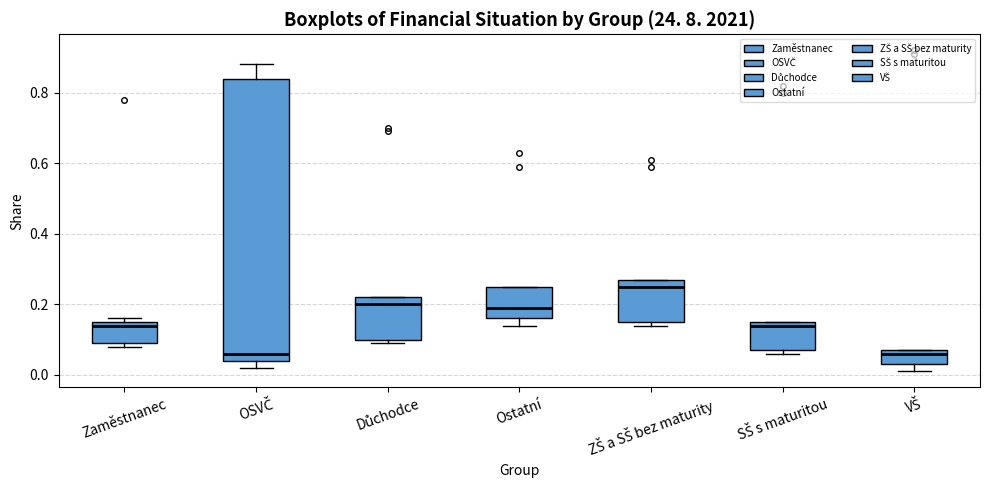

Comparing the boxes themselves (not the whiskers), which one is the tallest?

OSVČ